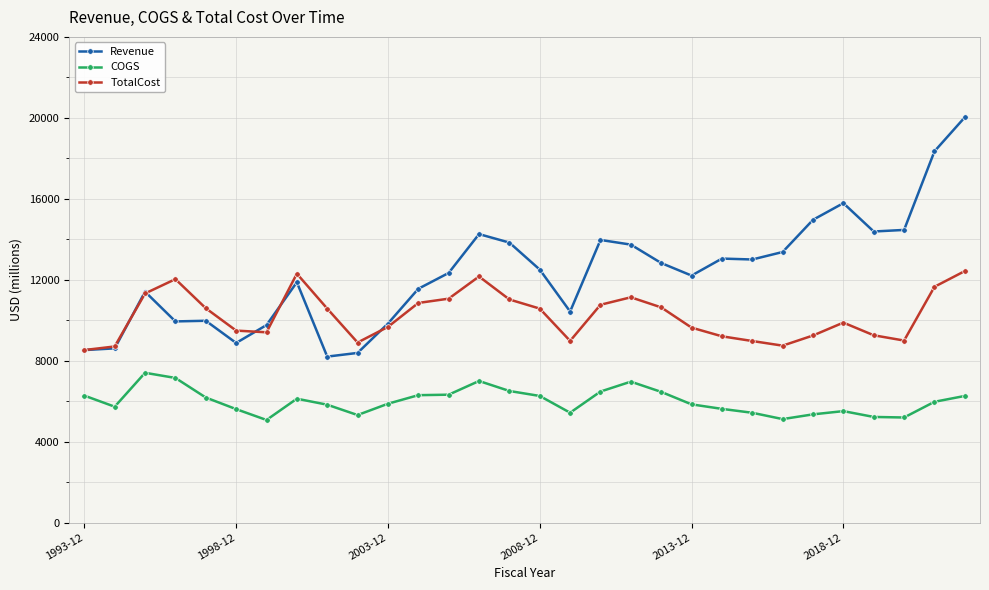

What are all the series names shown in the legend?

Revenue, COGS, TotalCost